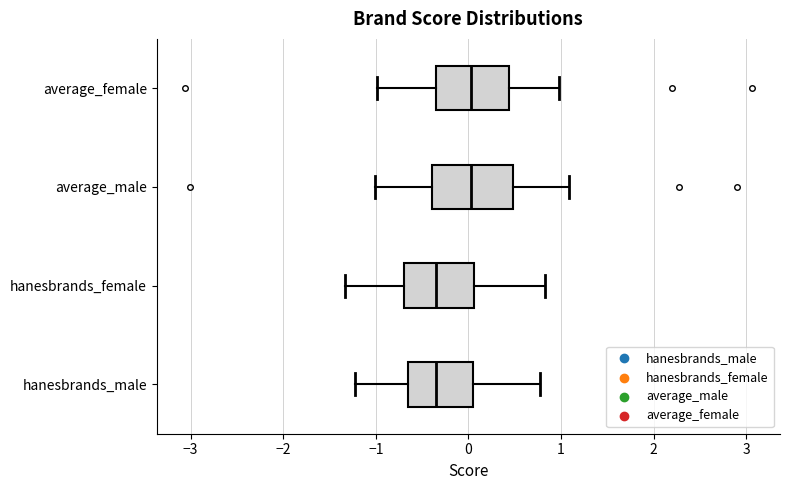

Reading bottom to top, read every box against the x-axis: the position of its median line, the range the box covers, and the ends of its whiskers. The values are not printed on the chart, so give them approximately, as read against the axis.

hanesbrands_male: median -0.3, box -0.6 to 0.1, whiskers -1.2 to 0.8
hanesbrands_female: median -0.3, box -0.7 to 0.1, whiskers -1.3 to 0.8
average_male: median 0.0, box -0.4 to 0.5, whiskers -1.0 to 1.1
average_female: median 0.0, box -0.3 to 0.4, whiskers -1.0 to 1.0